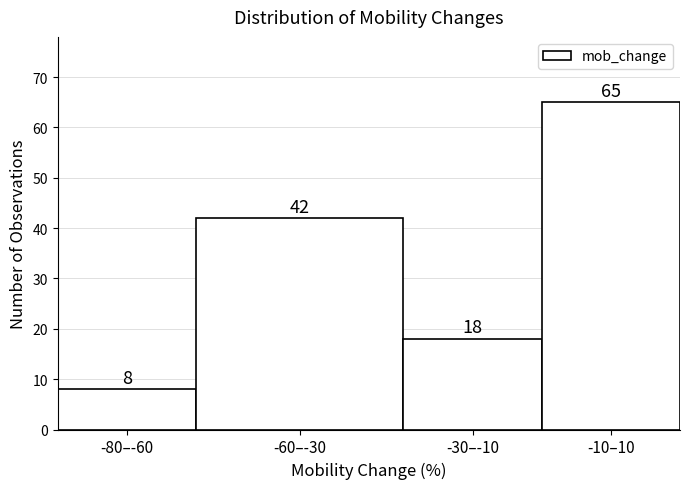

Reading right to left, extract all data points from this chart.

-10–10=65	-30–-10=18	-60–-30=42	-80–-60=8